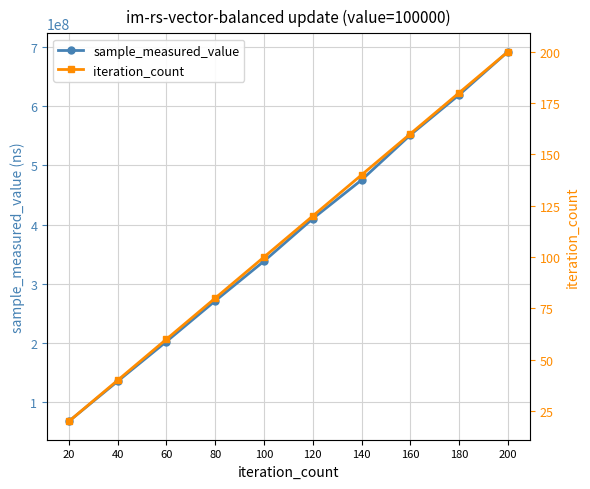

What is the difference between the maximum and minimum values in the iteration_count series?

180